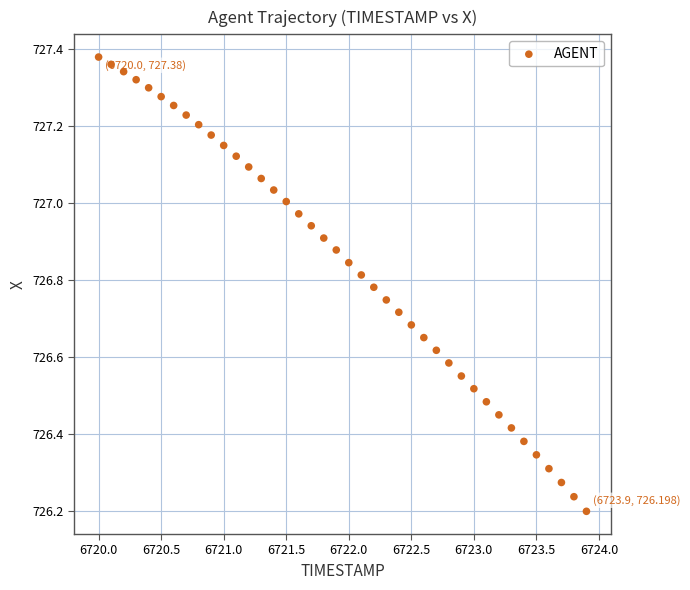

What is the range of X values (max minus min)?

3.9